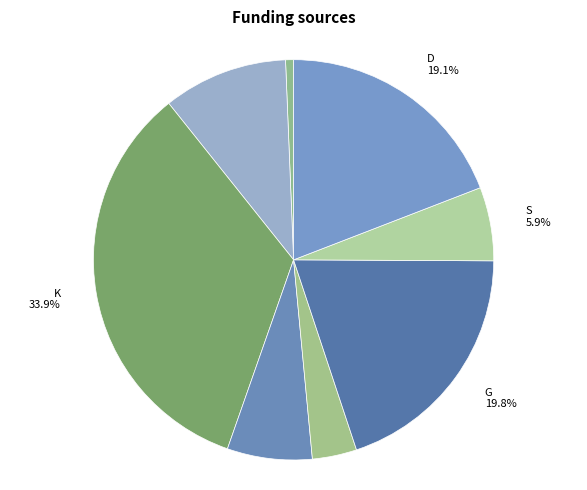

Rank the categories by value from highest to lowest.

K, G, D, A, R, S, Q, F